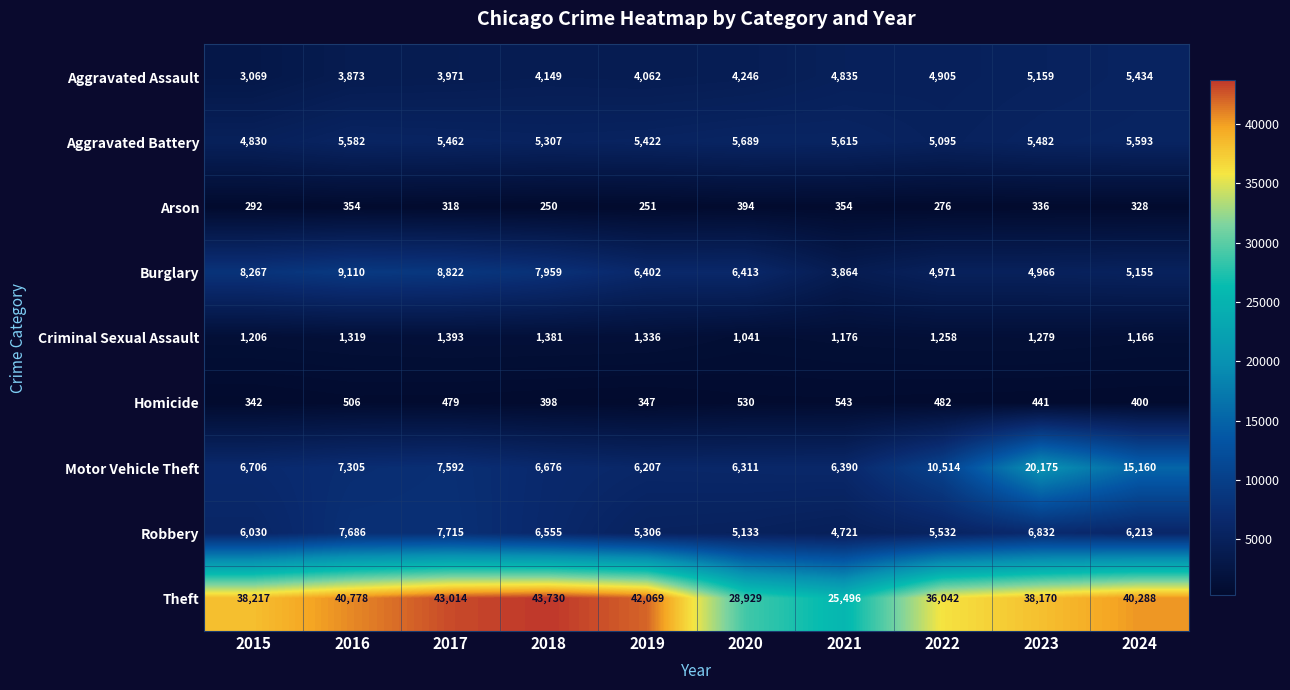

Count the number of data series in this chart.

9